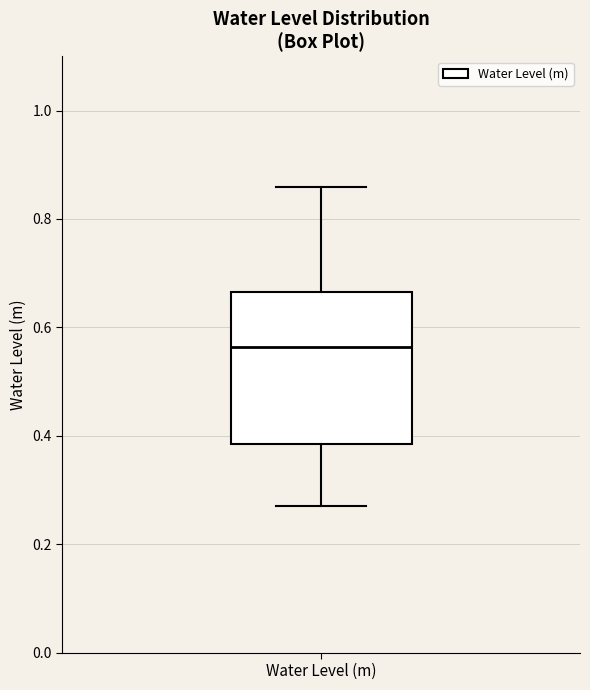

Transcribe this box plot: give where the median line is, the range the box spans, and where the two whiskers end, as read against the y-axis. The values are not printed on the chart, so give them approximately, as read against the axis.

median 0.56, box 0.38 to 0.66, whiskers 0.28 to 0.86